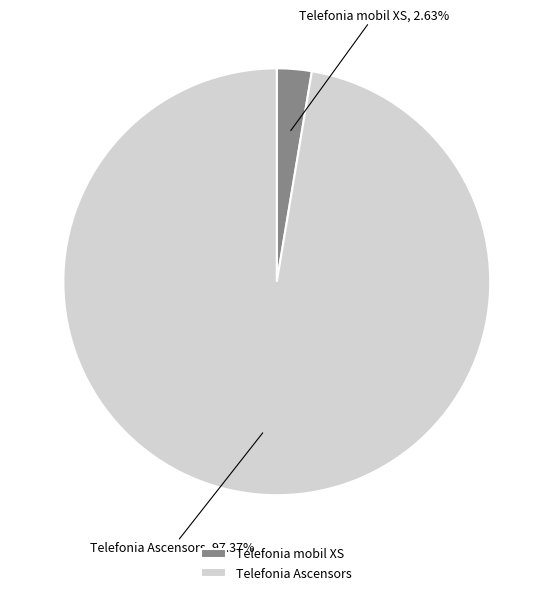

What is the total percentage of Telefonia mobil XS and Telefonia Ascensors?

100.0%